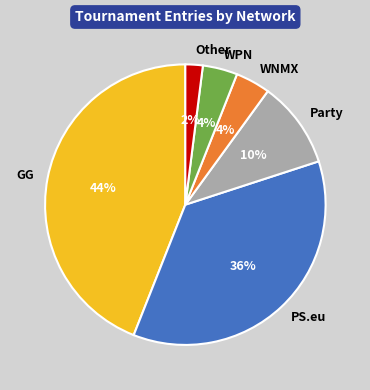

True or false: Other accounts for 2% of the total.

True